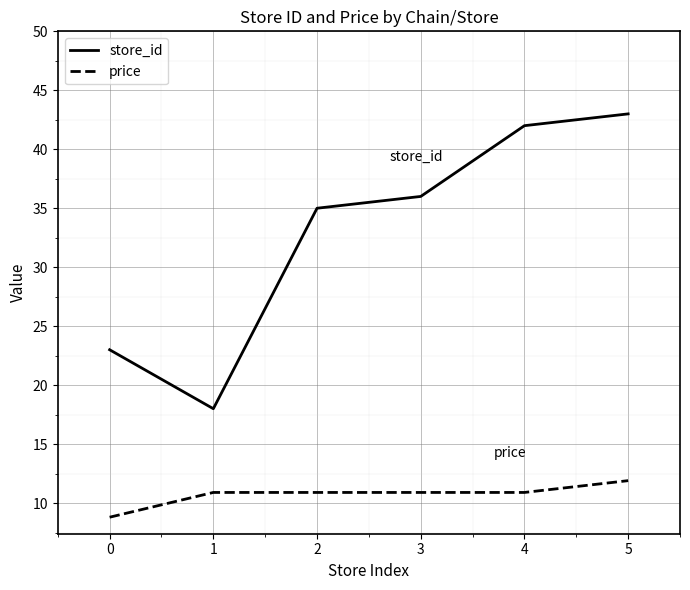

What is the maximum value shown in the chart?

43.0